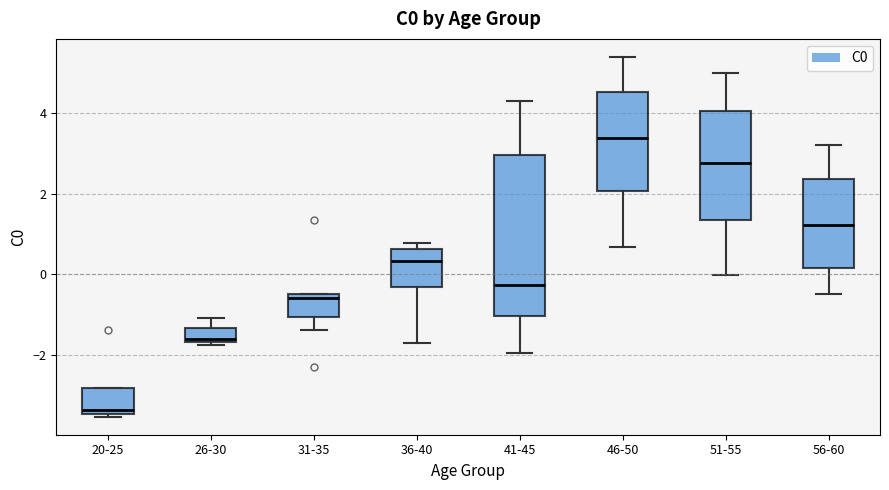

Comparing the boxes themselves (not the whiskers), which one is the tallest?

41-45